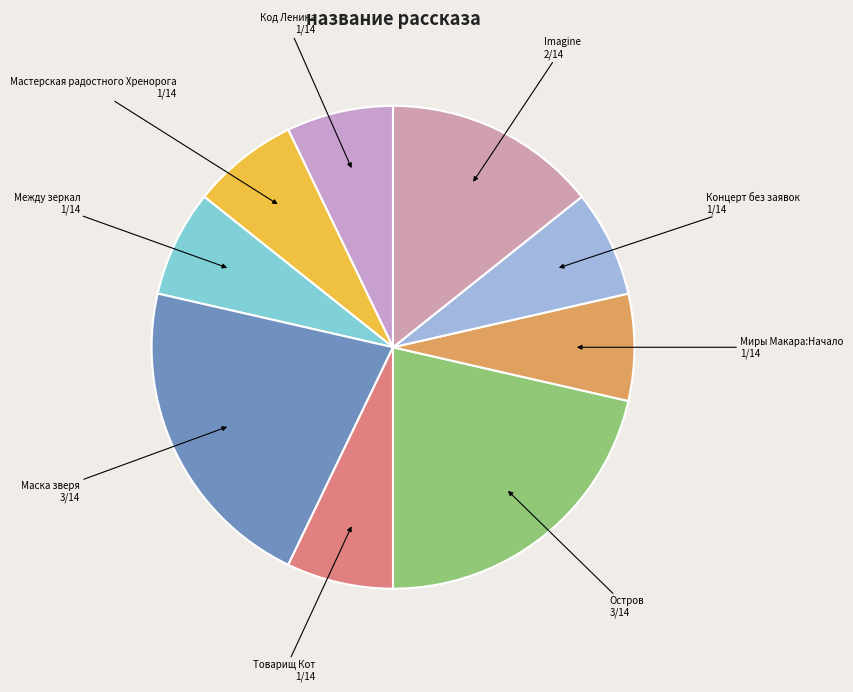

Is it true that Код Ленина is 7% of the pie?

True